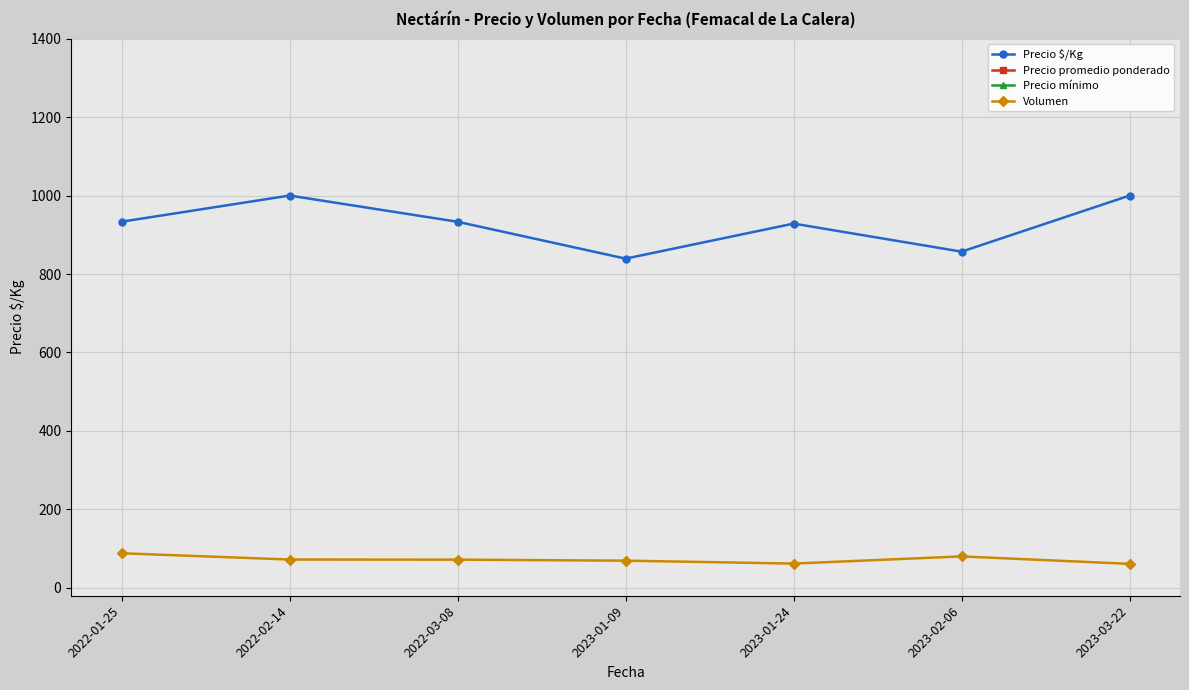

What is the minimum value shown in the chart?

61.3